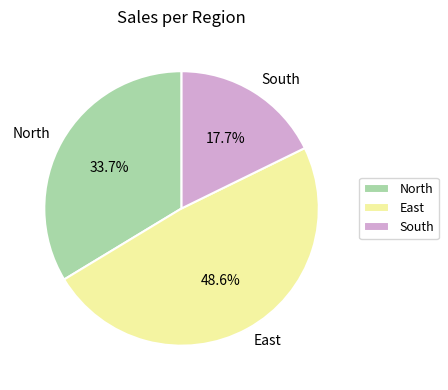

Rank the categories by value from highest to lowest.

East, North, South